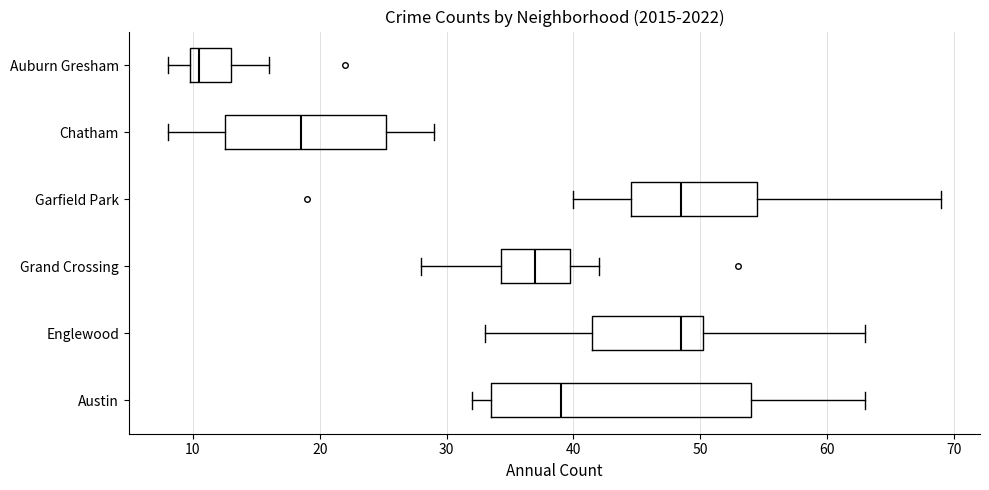

Where is the right edge of the box for Englewood on the x-axis? The values are not printed on the chart, so give them approximately, as read against the axis.

50